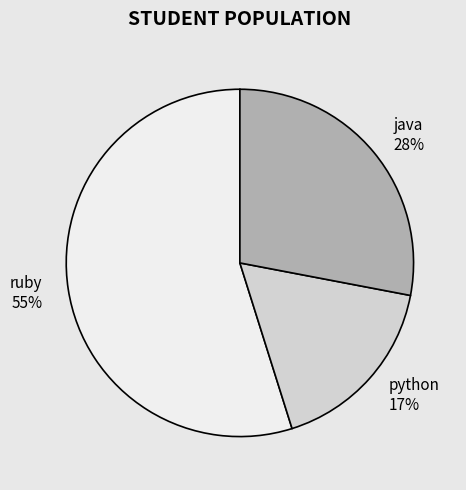

Between java 28% and python 17%, which is larger?

java 28%